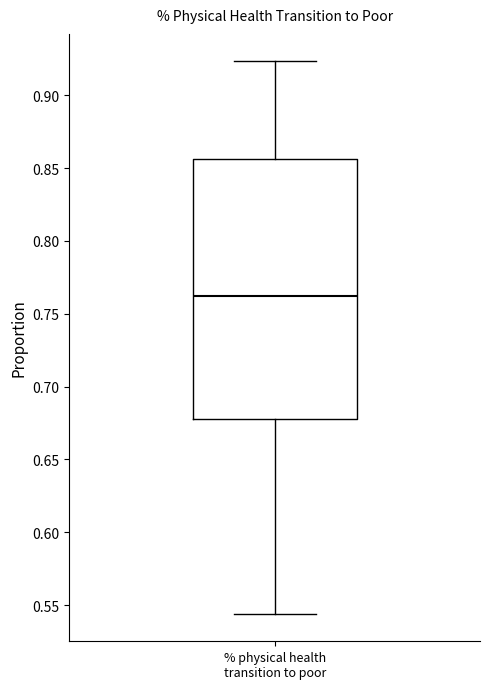

Read this box plot against the y-axis: the position of the median line, the range covered by the box, and the ends of both whiskers. The values are not printed on the chart, so give them approximately, as read against the axis.

median 0.760, box 0.680 to 0.855, whiskers 0.545 to 0.925